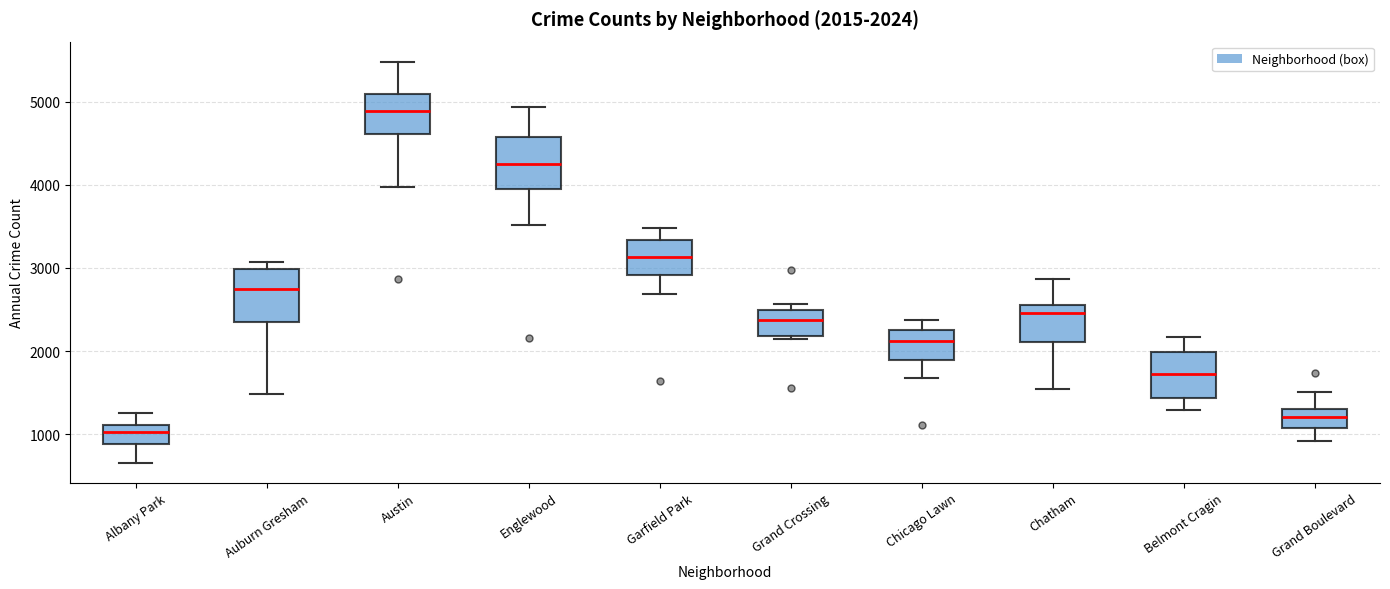

Which box has the highest median line?

Austin